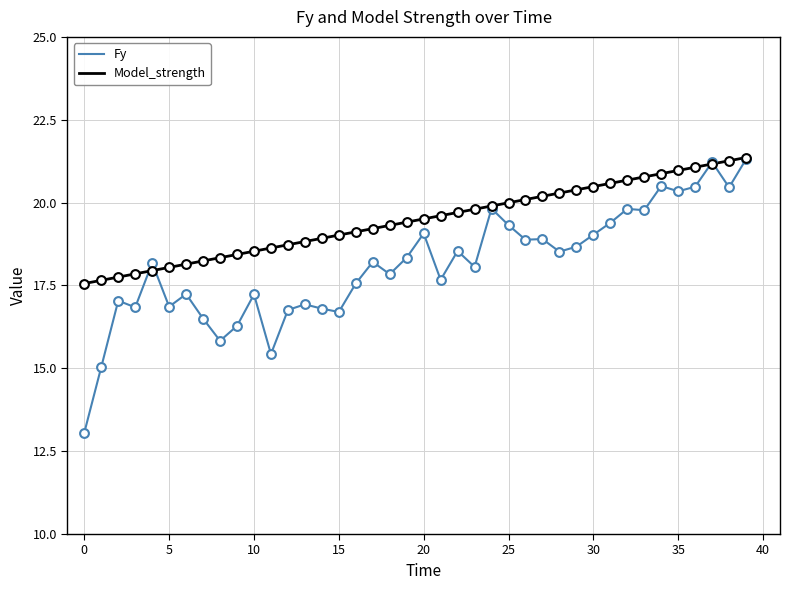

At how many categories does at least one series exceed 13?

40